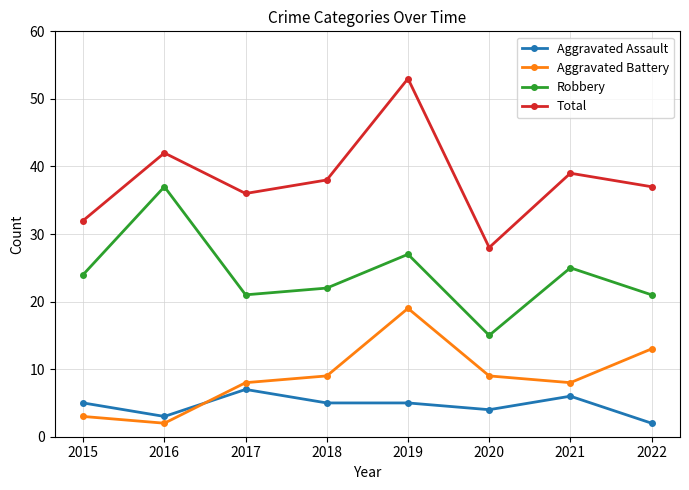

Is it true that Aggravated Battery equals 19 at 2019?

True